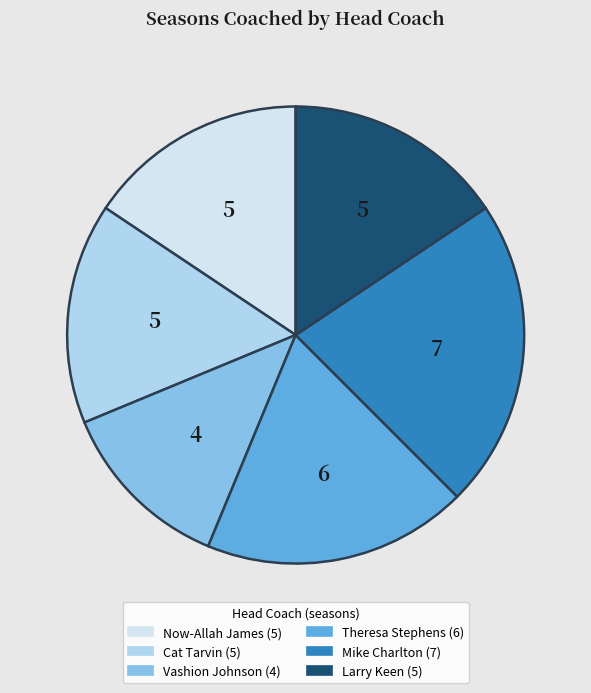

Does Theresa Stephens account for over 50% of the chart?

No